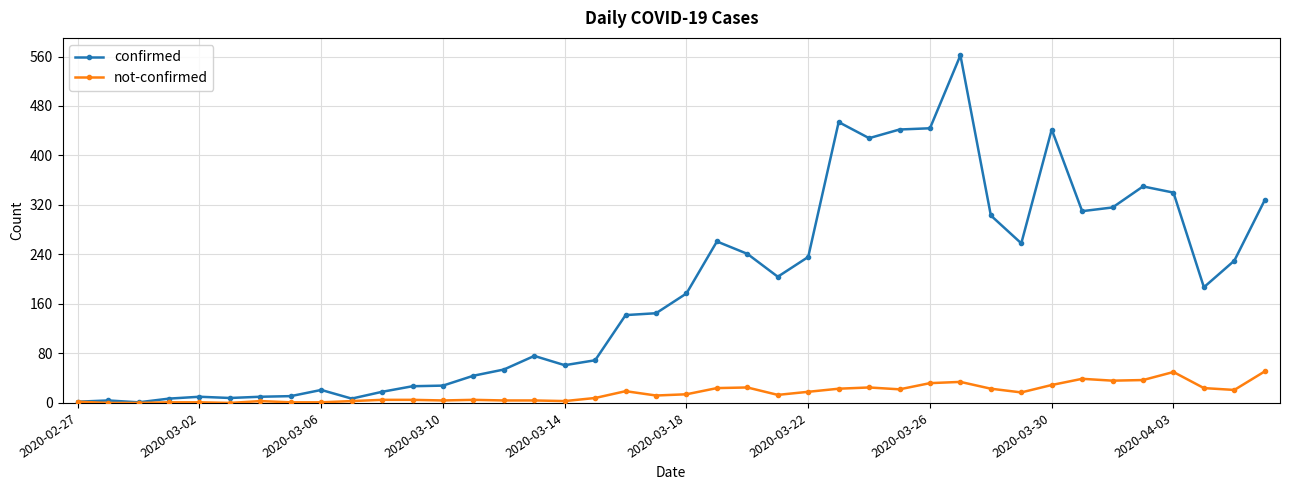

What is the maximum value for confirmed?

562